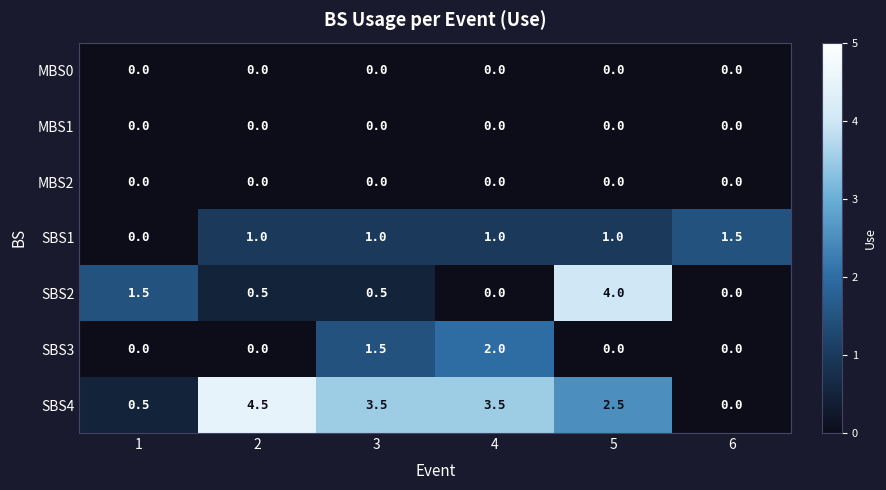

What is the difference between the maximum and minimum values in the SBS1 series?

1.5